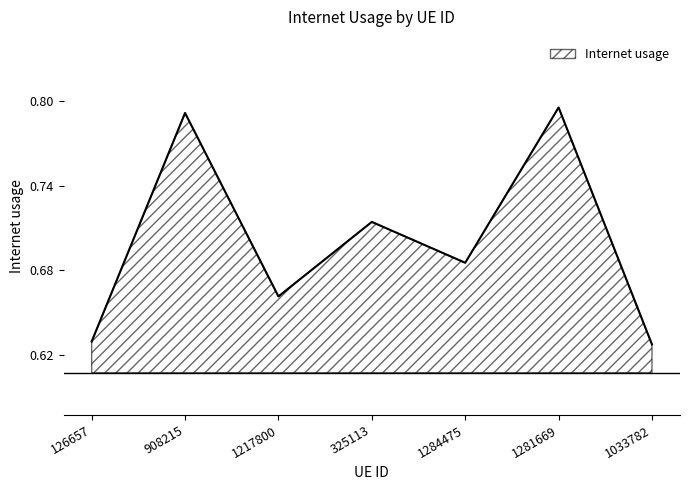

Is it true that the value at 126657 is 0.2?

False